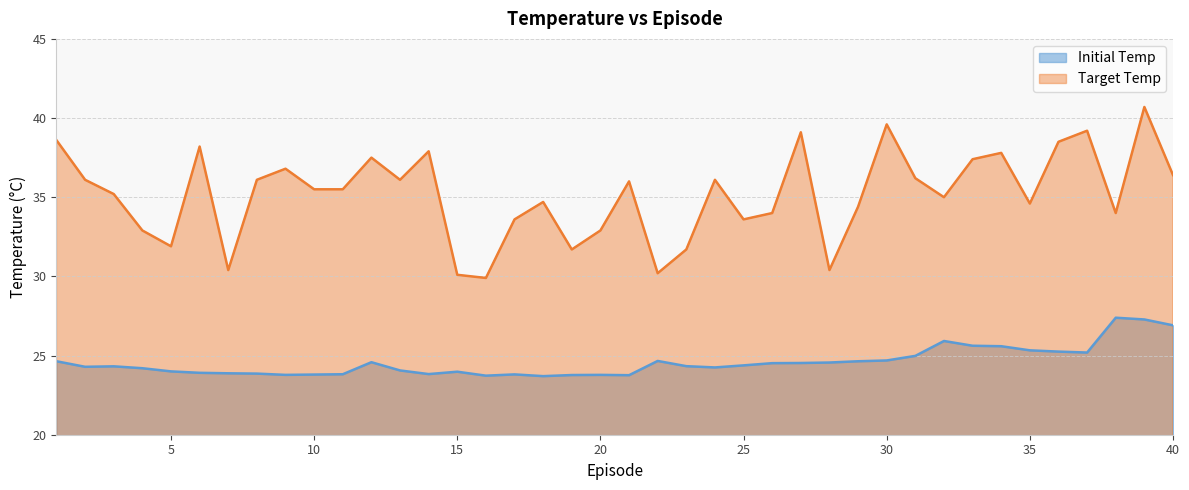

What is the value of the Initial Temp point at the 23rd from the left?

24.3